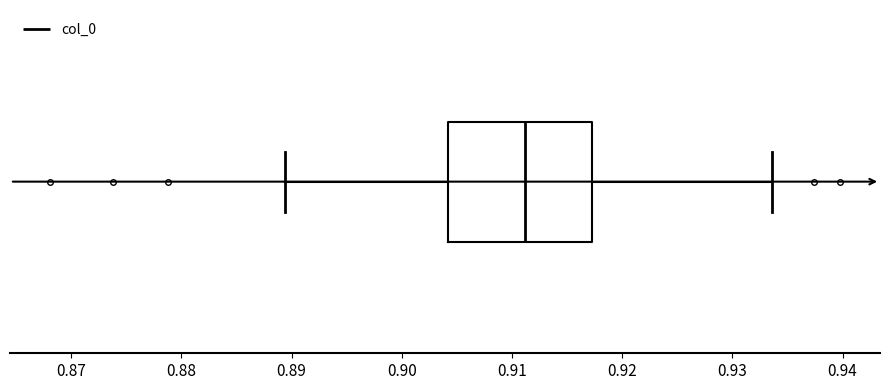

Transcribe this box plot: give where the median line is, the range the box spans, and where the two whiskers end, as read against the x-axis. The values are not printed on the chart, so give them approximately, as read against the axis.

median 0.911, box 0.904 to 0.917, whiskers 0.889 to 0.934